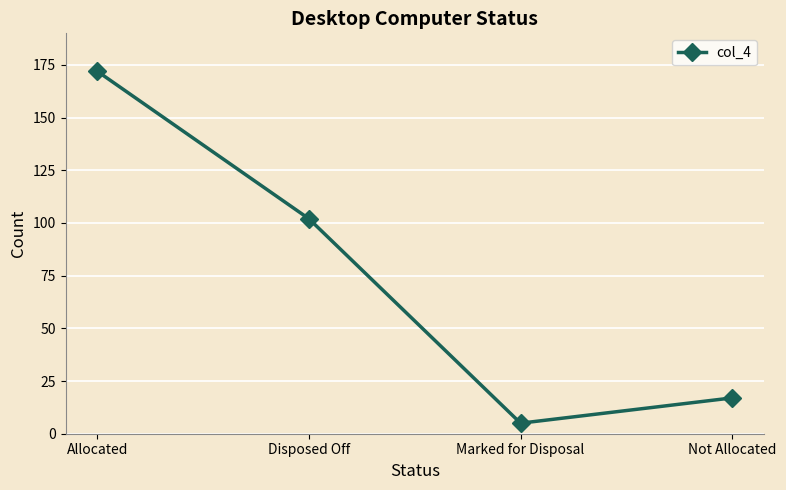

What is the minimum value shown in the chart?

5